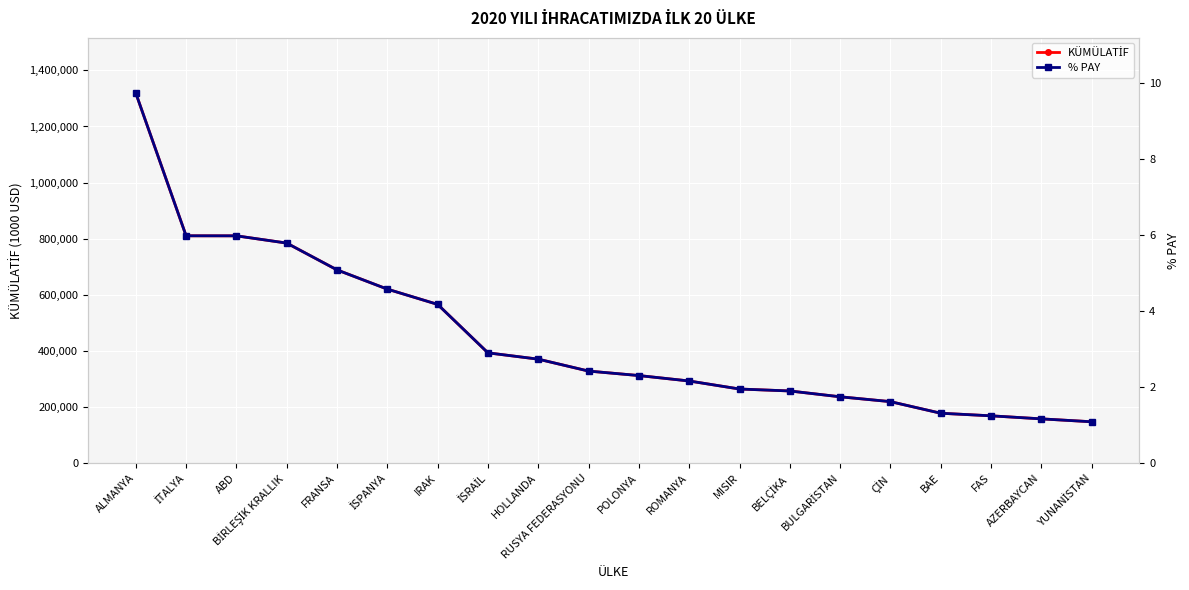

Is this an area chart (filled region under the line)?

No